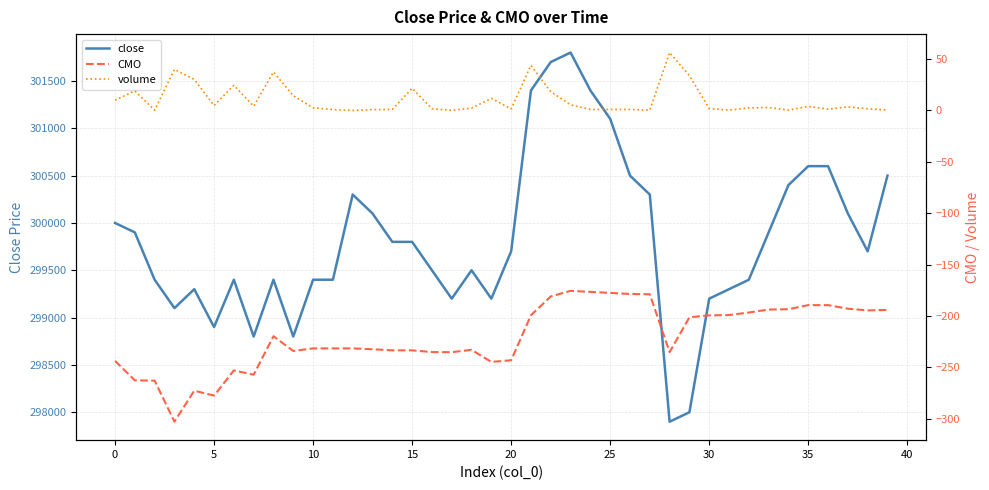

How many data points does each series have?

40